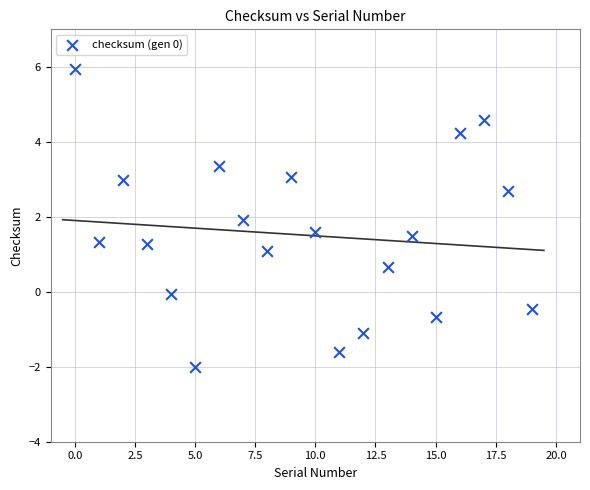

What is the range of Y values (max minus min)?

7.9